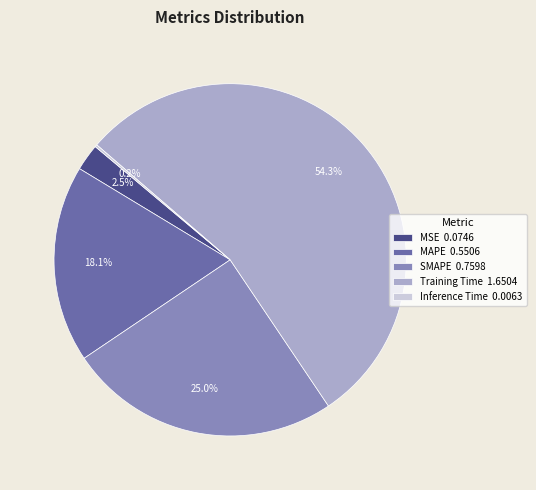

Does any single category account for the majority?

Yes